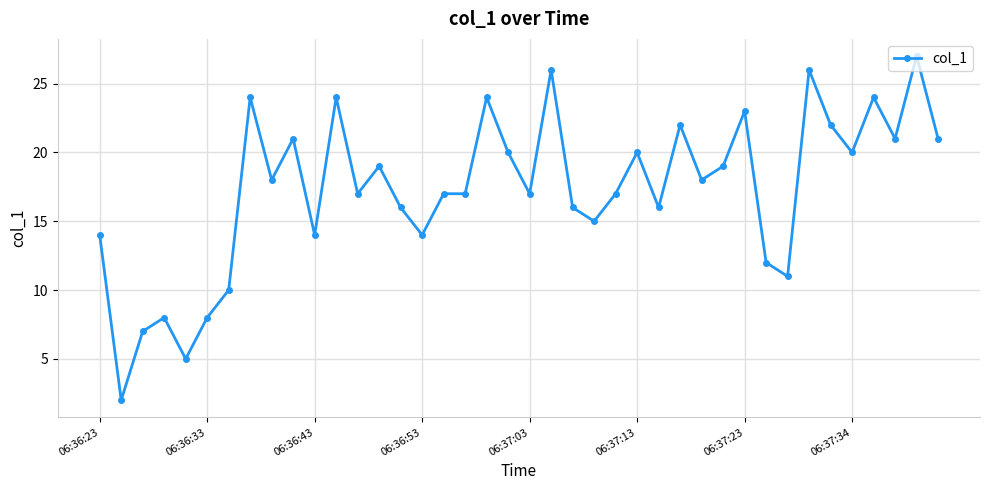

What is the greatest value displayed?

27